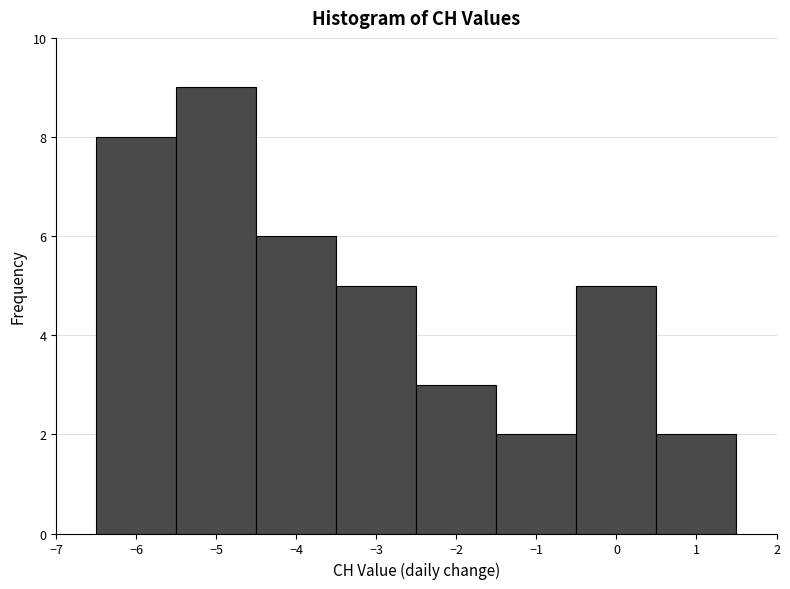

What is the height of the bar covering -1.5 to -0.5 on the x-axis? The values are not printed on the chart, so give them approximately, as read against the axis.

2